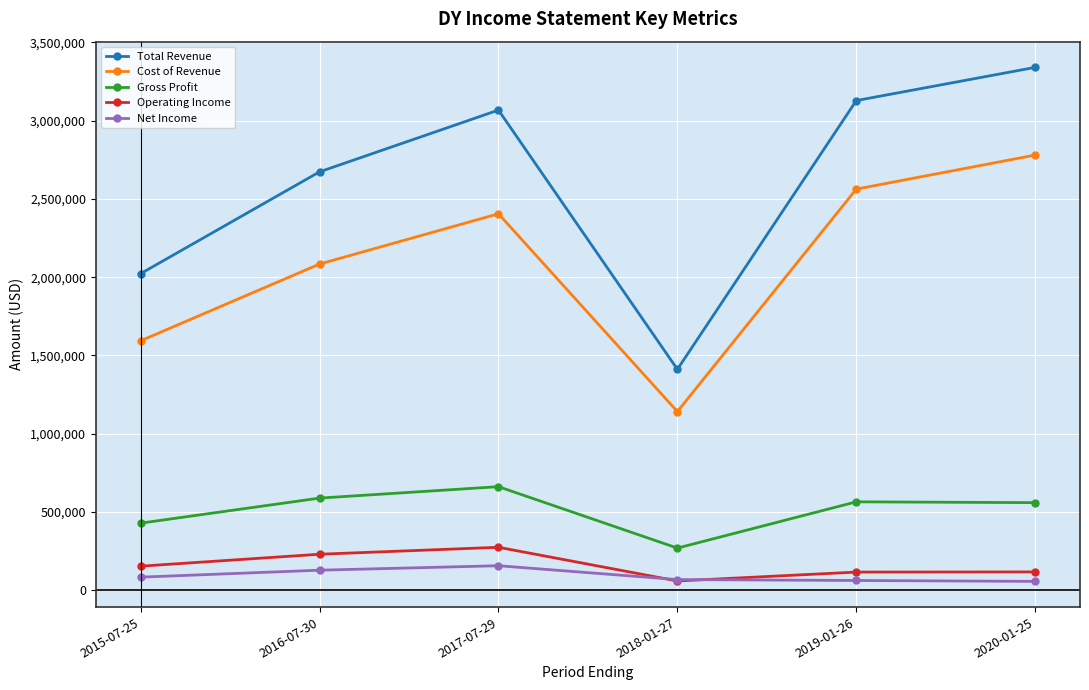

Which series has the widest spread of values?

Total Revenue